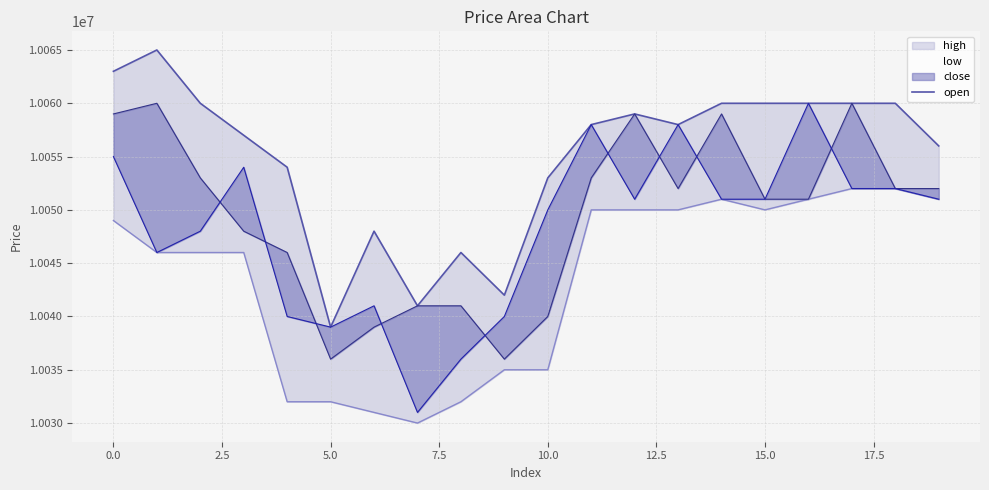

Reading left to right, list all the values displayed in this chart.

10063000	10065000	10060000	10057000	10054000	10039000	10048000	10041000	10046000	10042000	10053000	10058000	10059000	10058000	10060000	10060000	10060000	10060000	10060000	10056000